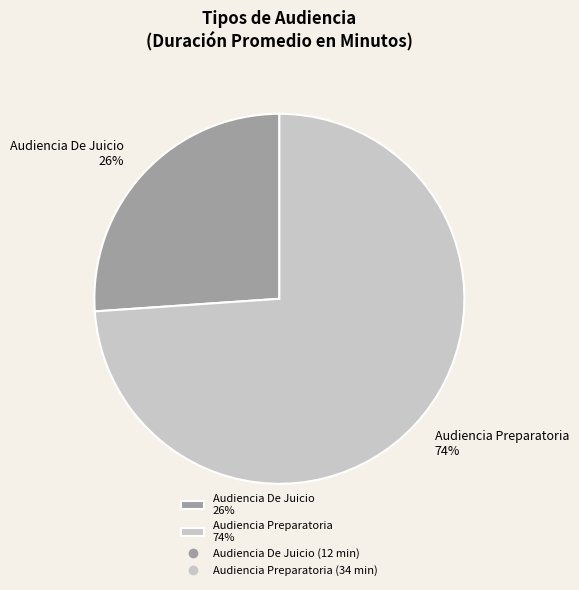

To the nearest percent, what portion does Audiencia Preparatoria represent?

74%